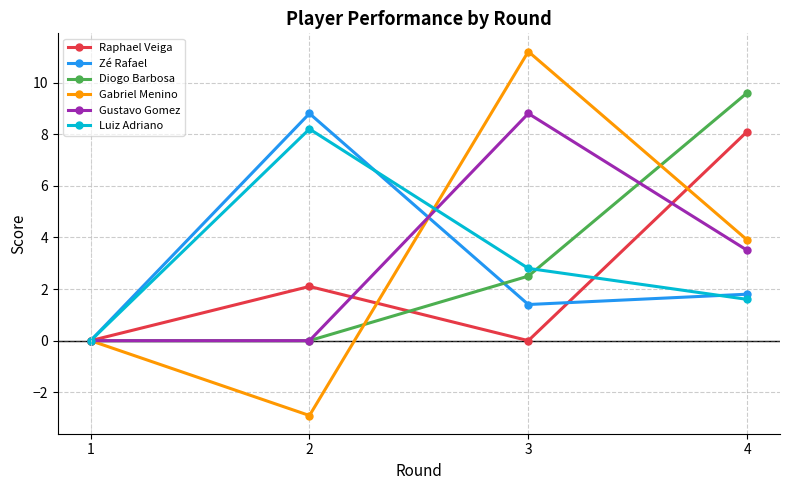

How many lines are shown in the chart?

6